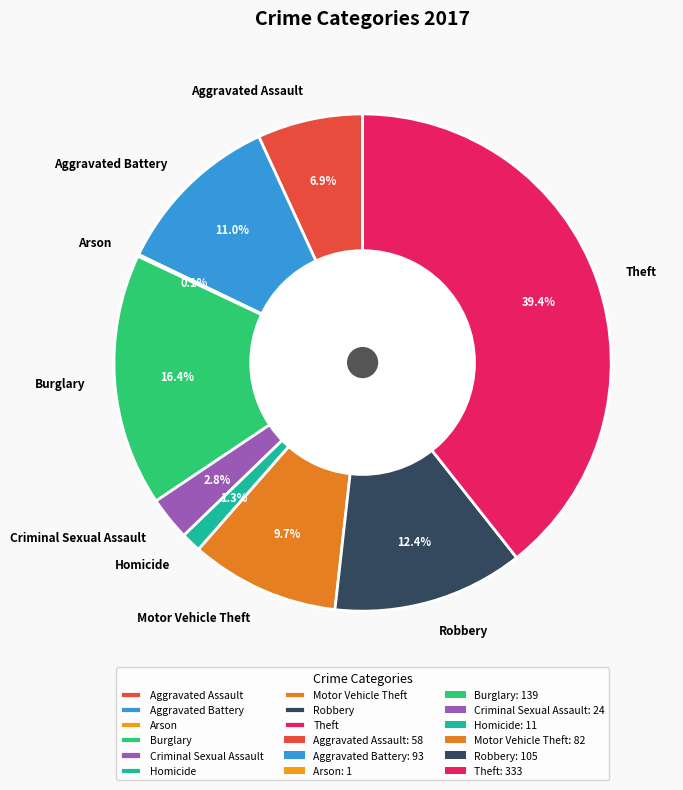

To the nearest percent, what is the combined percentage of Burglary and Motor Vehicle Theft?

26%